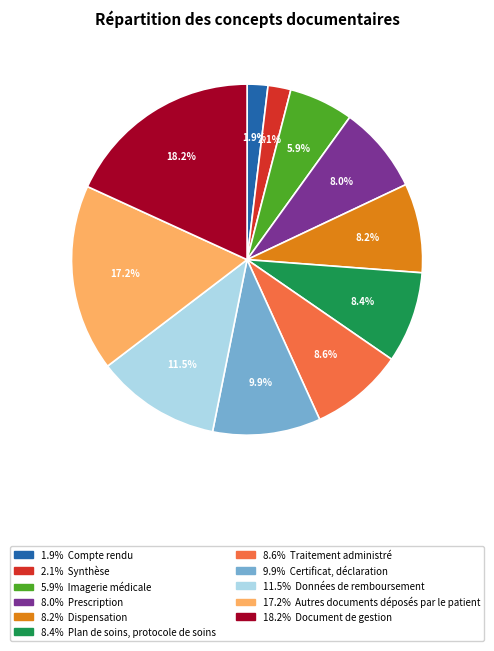

Does any single category account for the majority?

No